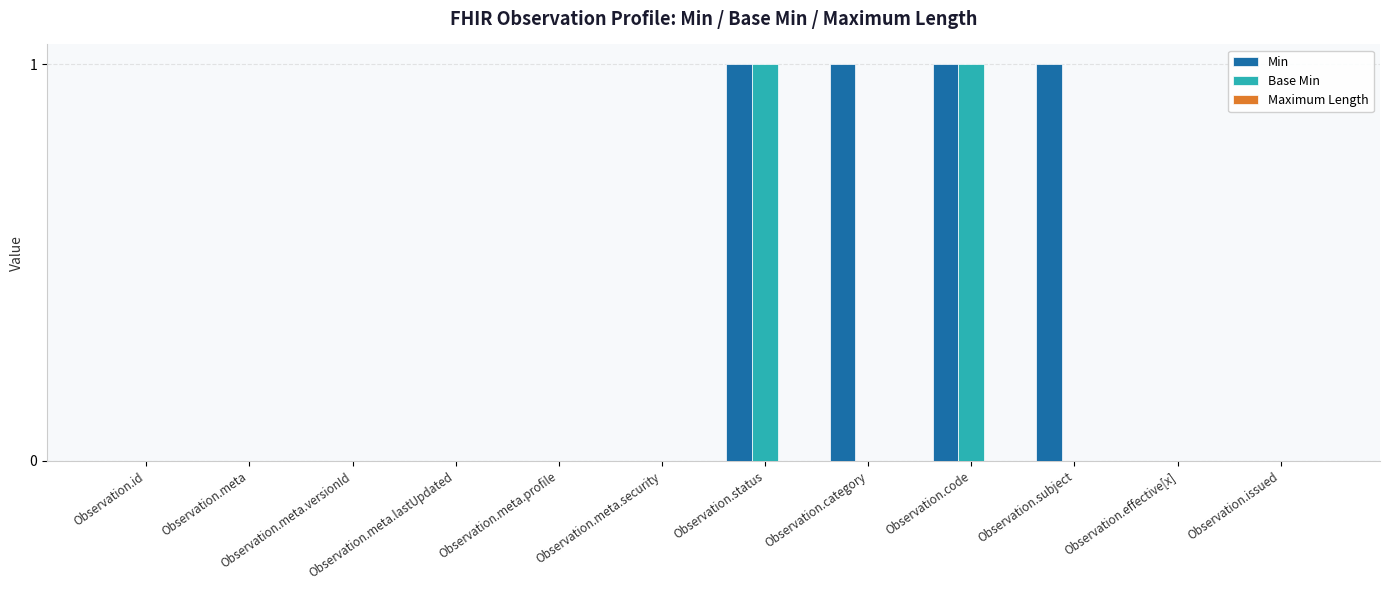

Is the value of Min at Observation.subject greater than the value of Base Min at Observation.meta.security?

Yes